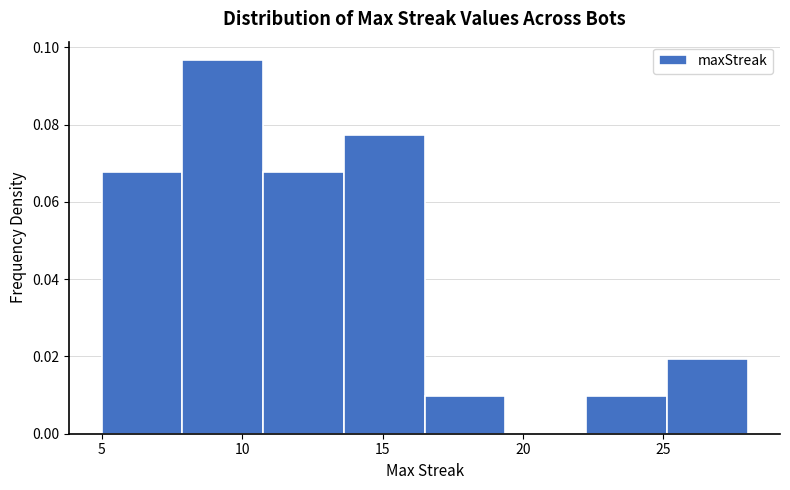

Reading left to right, transcribe this chart: for each bar, give the range it covers on the x-axis and its height. Neither the bar edges nor the heights are printed on the chart, so give them approximately, as read against the axes.

5.0 to 8.0: 0.068
8.0 to 11.0: 0.096
11.0 to 13.5: 0.068
13.5 to 16.5: 0.078
16.5 to 19.5: 0.010
19.5 to 22.5: 0
22.5 to 25.0: 0.010
25.0 to 28.0: 0.020